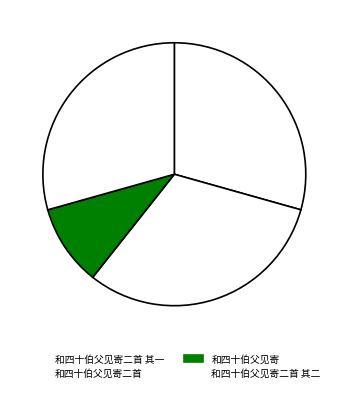

The 和四十伯父见寄二首 其一 slice represents 29% of the pie. True or false?

True